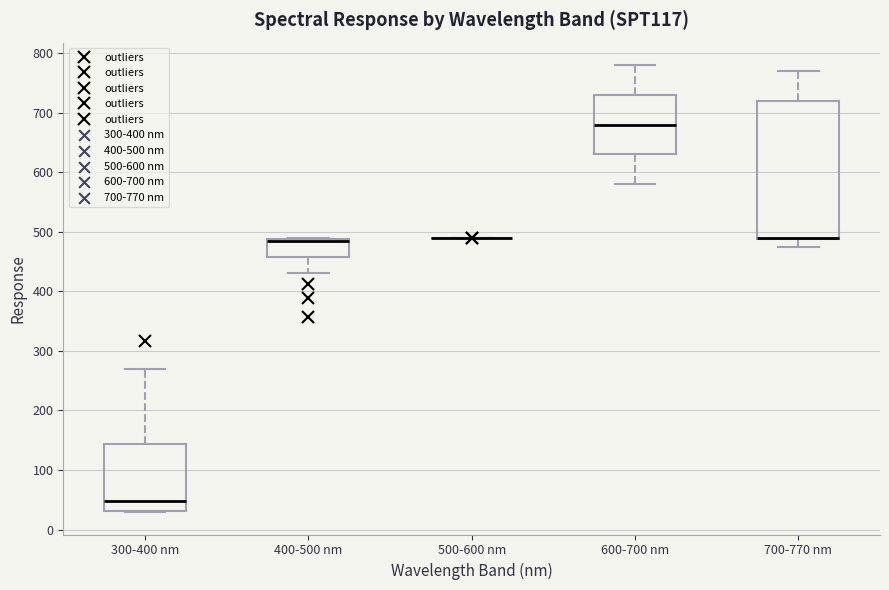

Reading left to right, transcribe this box plot: for each box, give where its median line is, the range the box spans, and where its two whiskers end, as read against the y-axis. The values are not printed on the chart, so give them approximately, as read against the axis.

300-400 nm: median 50, box 30 to 140, whiskers 30 to 270
400-500 nm: median 480, box 460 to 490, whiskers 430 to 490
500-600 nm: box collapsed to a line at 490, whiskers 490 to 490
600-700 nm: median 680, box 630 to 730, whiskers 580 to 780
700-770 nm: median 490 (drawn on the box's lower edge), box 490 to 720, whiskers 480 to 770